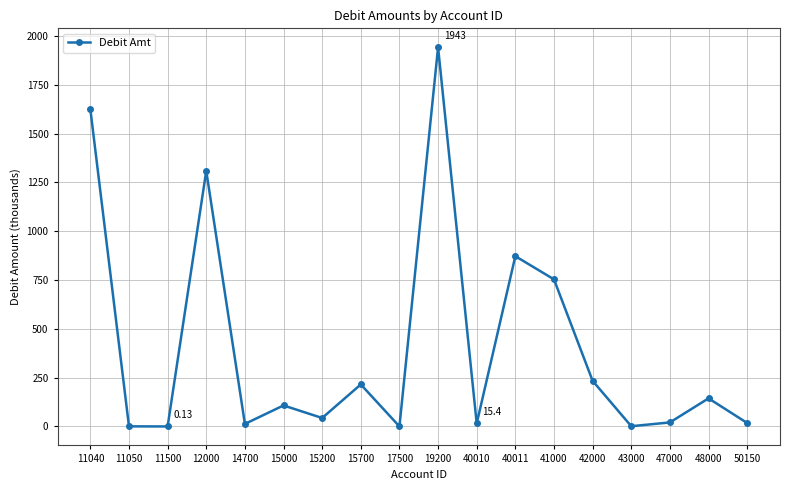

The value at 12000 is 2291.8. True or false?

False